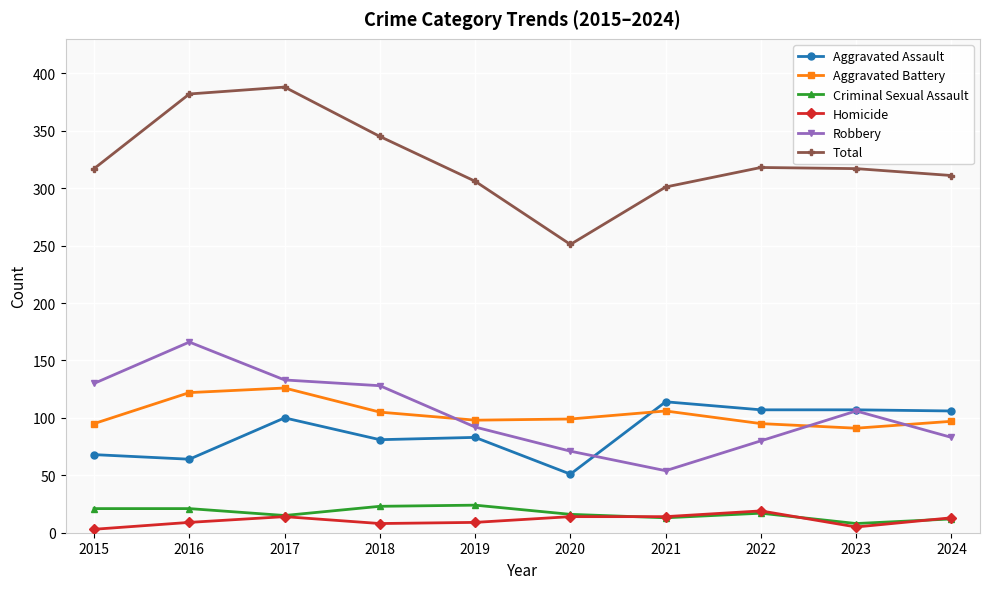

Is this an area chart (filled region under the line)?

No